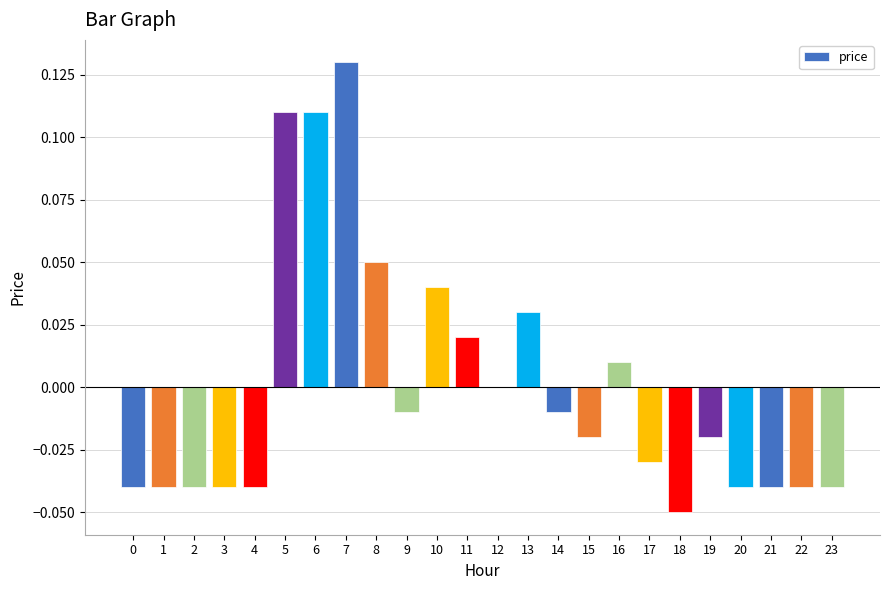

What is the change in value from 0 to 7?

+0.2